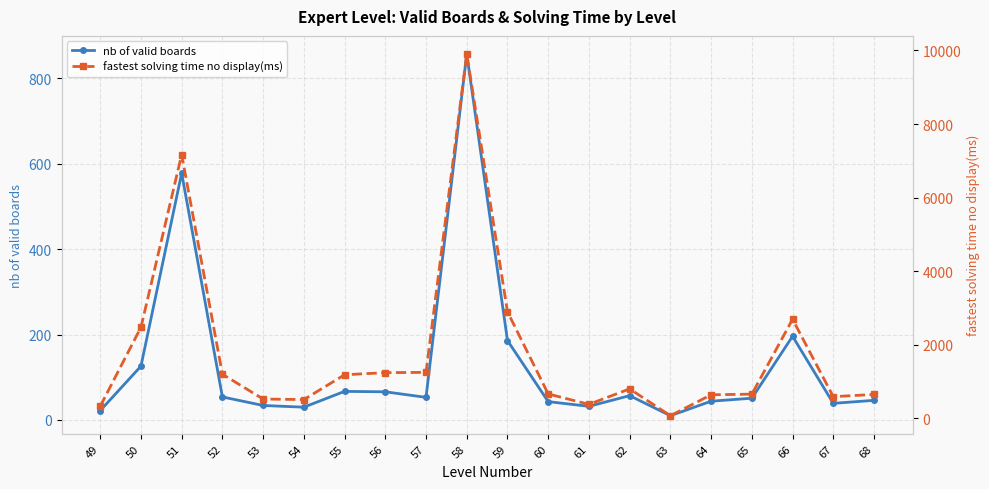

What is the difference between the fastest solving time no display(ms) values at 49 and 62?

474